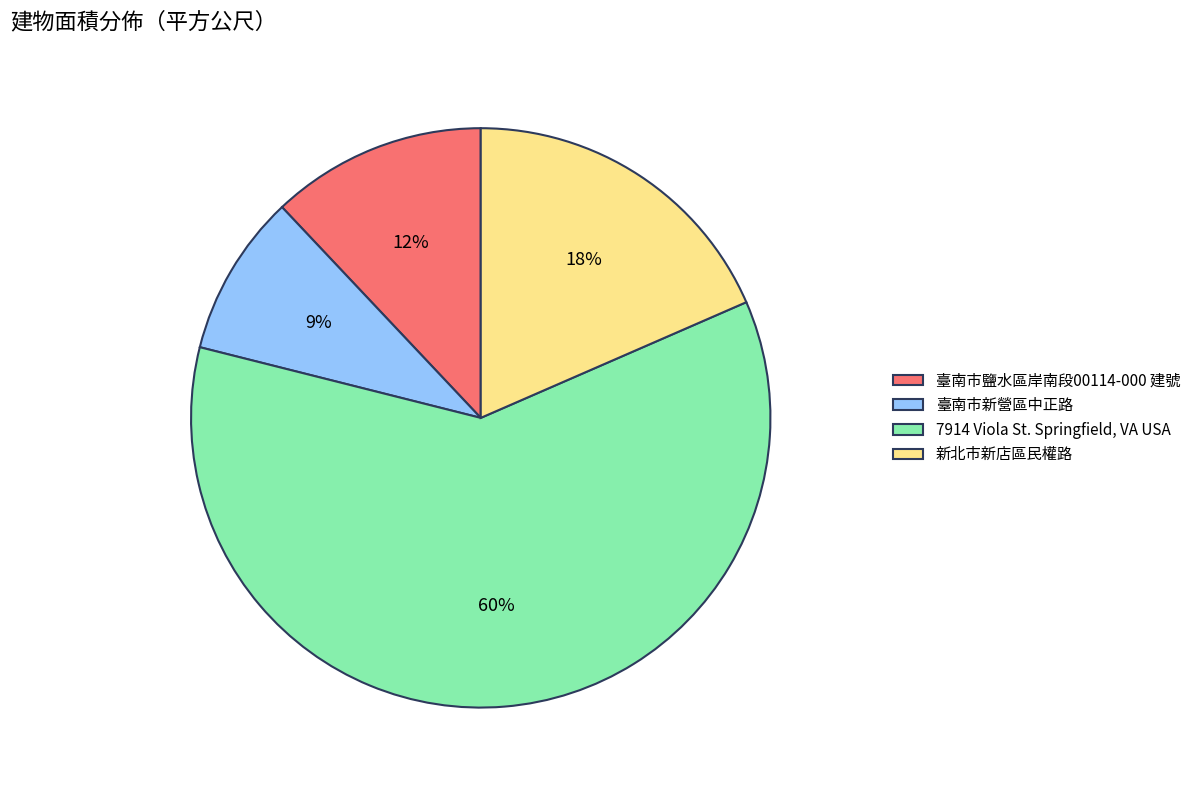

What is the smallest slice in the pie chart?

臺南市新營區中正路